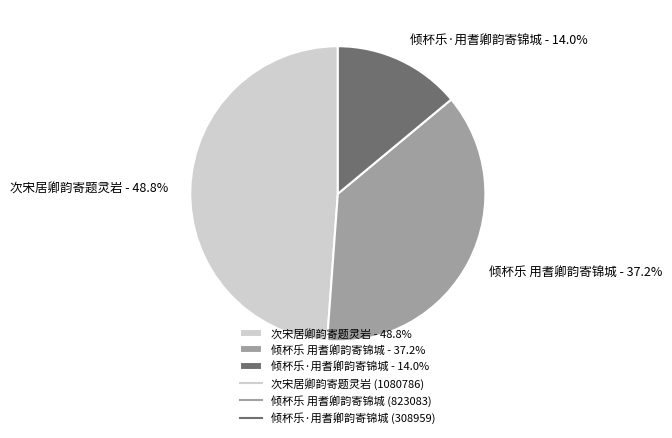

To the nearest percent, what is the combined percentage of 倾杯乐·用耆卿韵寄锦城 and 次宋居卿韵寄题灵岩?

63%